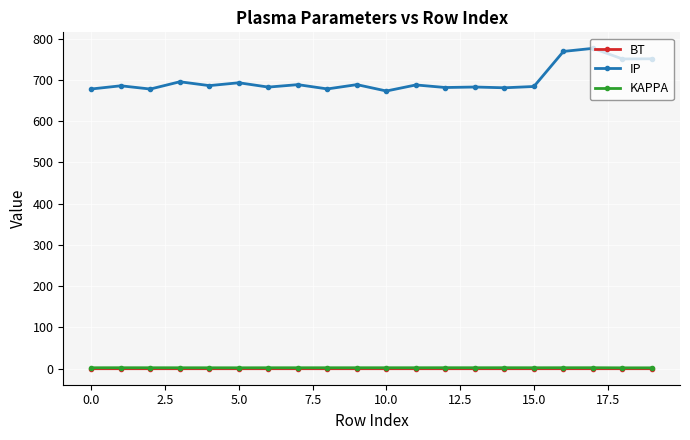

What is the value of the IP point at the 11th from the left?

673.0